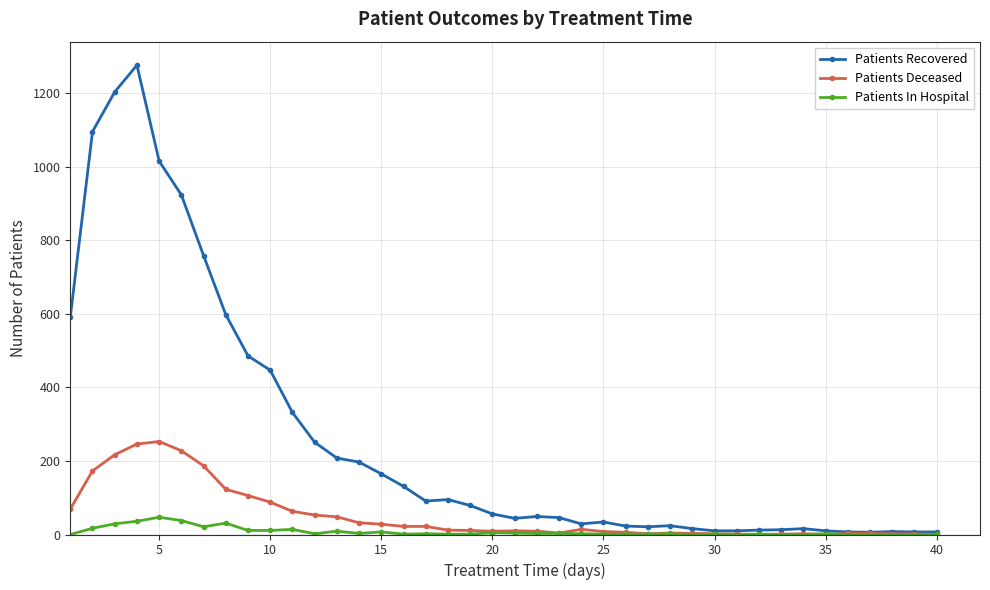

Rank the series by their average value, from highest to lowest.

Patients Recovered, Patients Deceased, Patients In Hospital